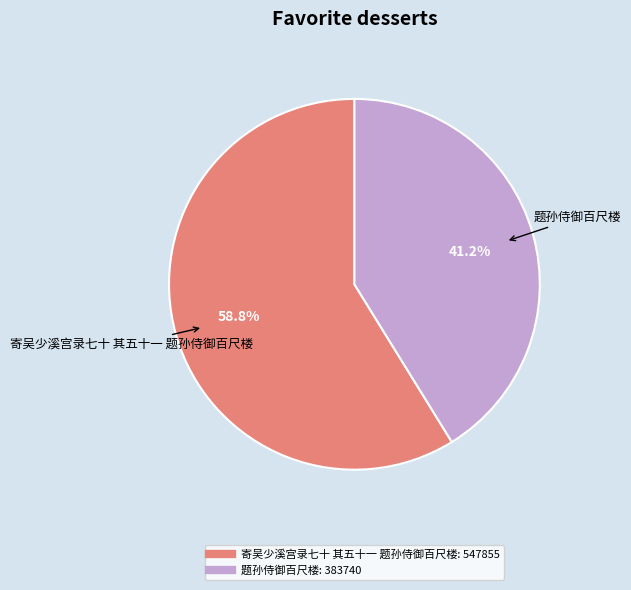

To the nearest percent, what is the difference between the largest and smallest slice percentages?

18%